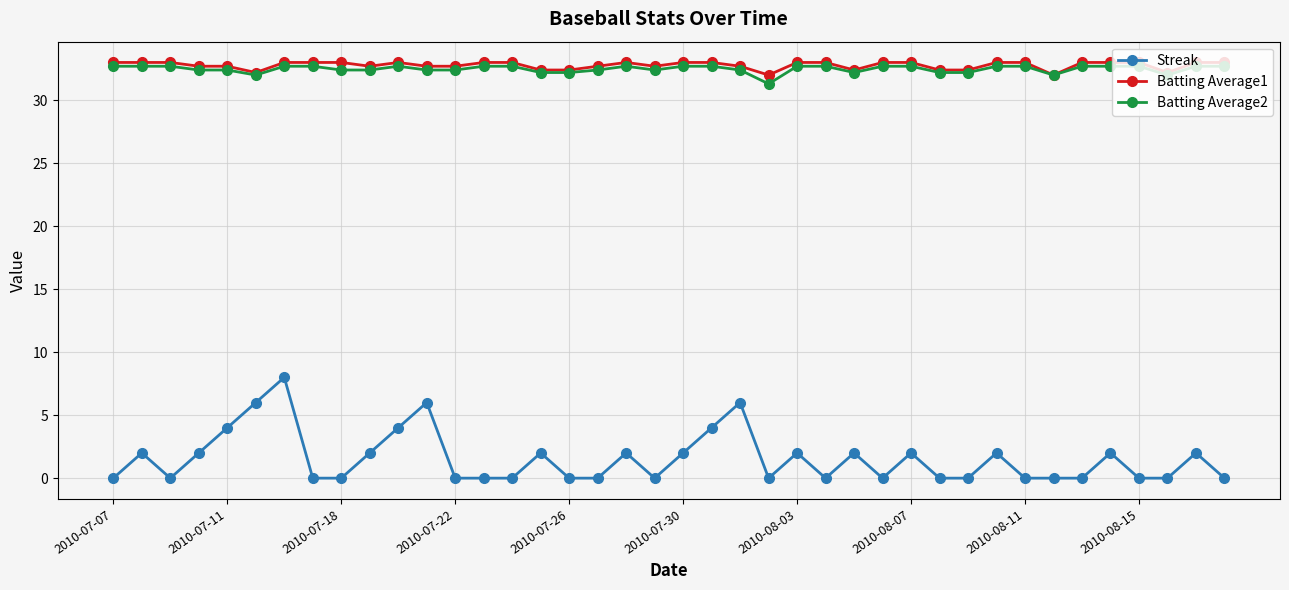

Which series has the largest range (max minus min)?

Streak